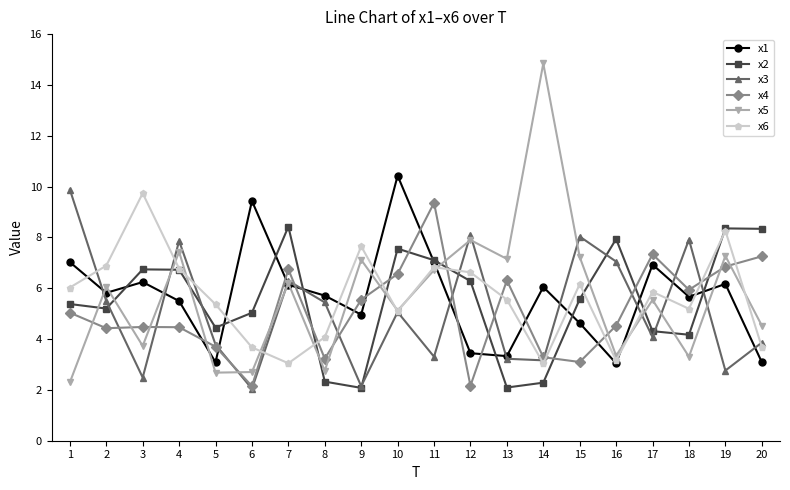

How many intersections are there between x3 and x1?

12